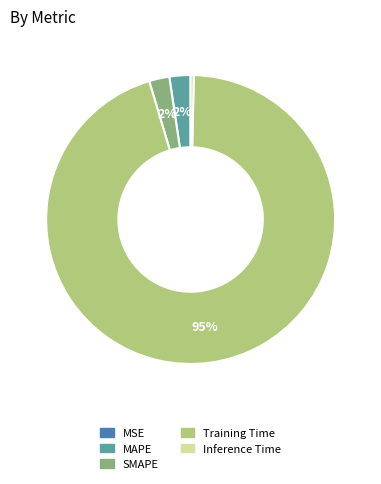

To the nearest percent, what is the average slice percentage?

20%